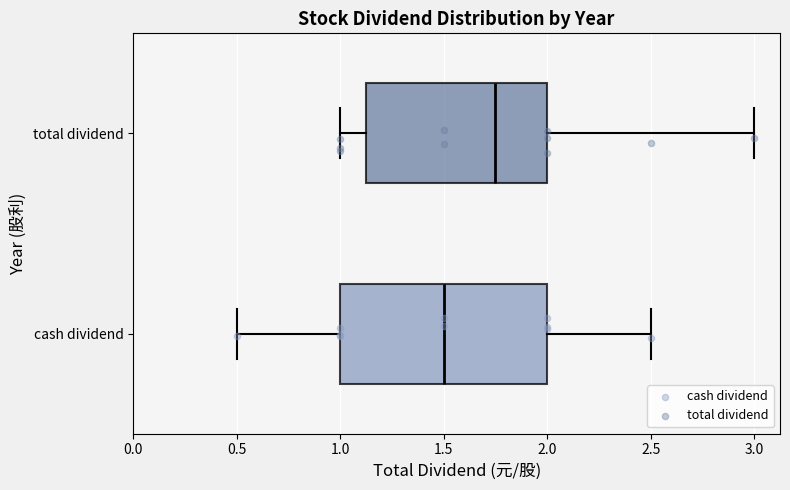

Comparing the boxes themselves (not the whiskers), which one is the widest?

cash dividend